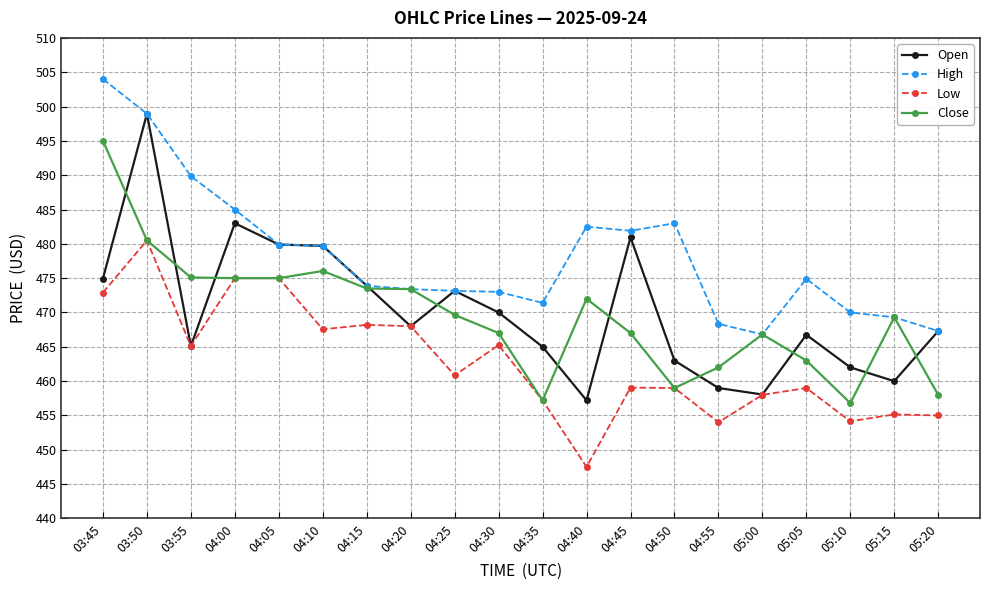

Which series has the largest range (max minus min)?

Open